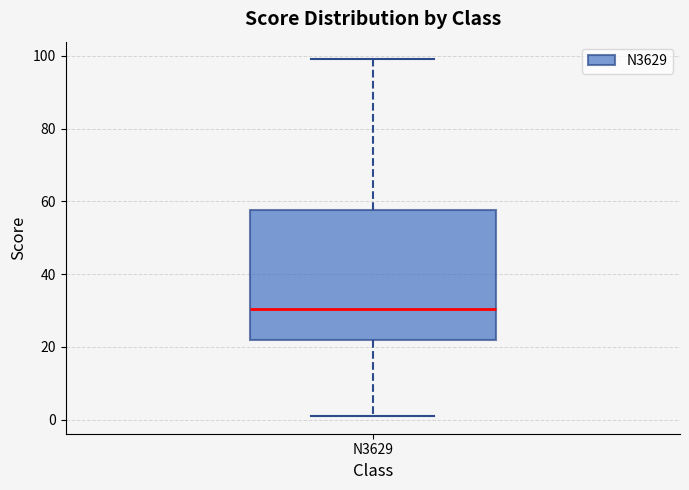

Transcribe this box plot: give where the median line is, the range the box spans, and where the two whiskers end, as read against the y-axis. The values are not printed on the chart, so give them approximately, as read against the axis.

median 30, box 22 to 58, whiskers 2 to 100